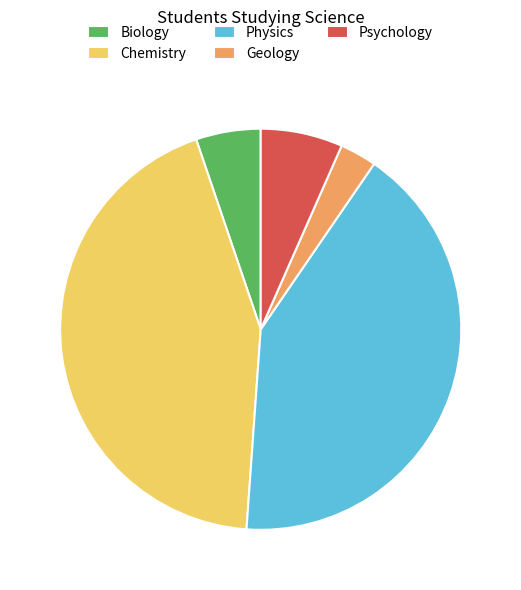

Does any single category account for the majority?

No